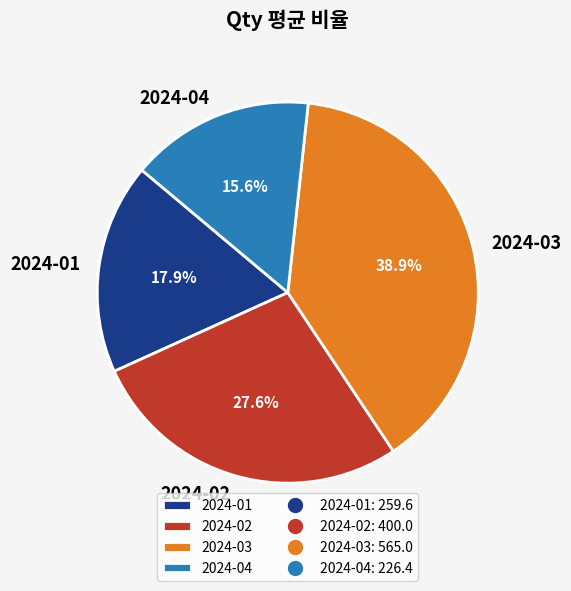

How many slices are in this pie chart?

4